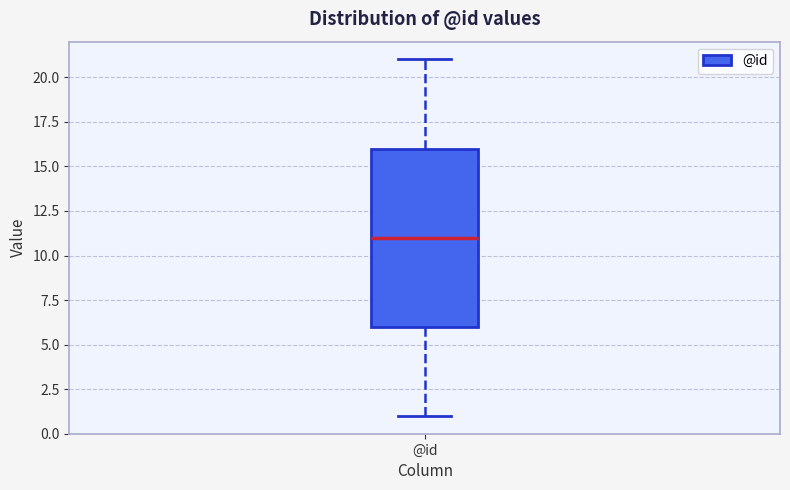

Where does the upper whisker of the box for @id end on the y-axis? The values are not printed on the chart, so give them approximately, as read against the axis.

21